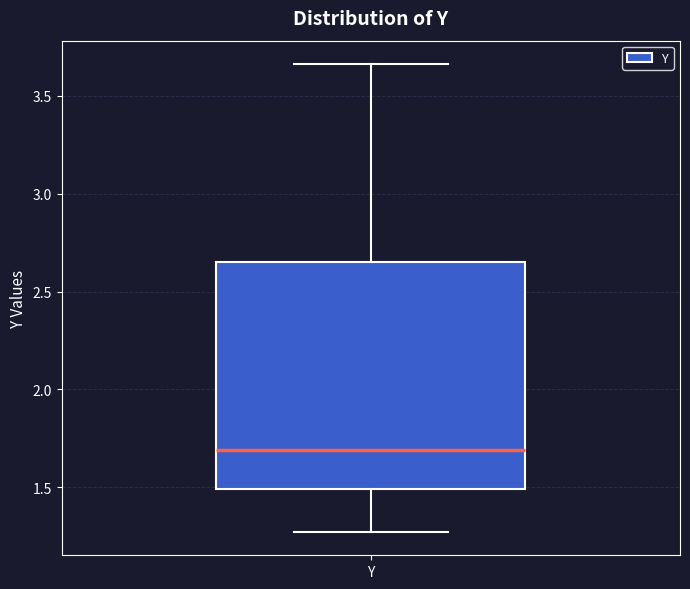

Where is the lower edge of the box for Y on the y-axis? The values are not printed on the chart, so give them approximately, as read against the axis.

1.50